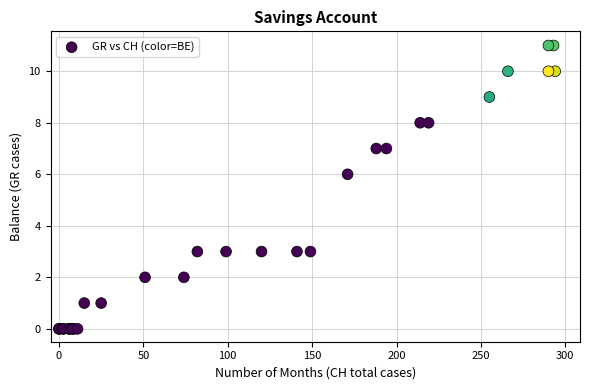

What Y value in the scatter plot is closest to 5?

6